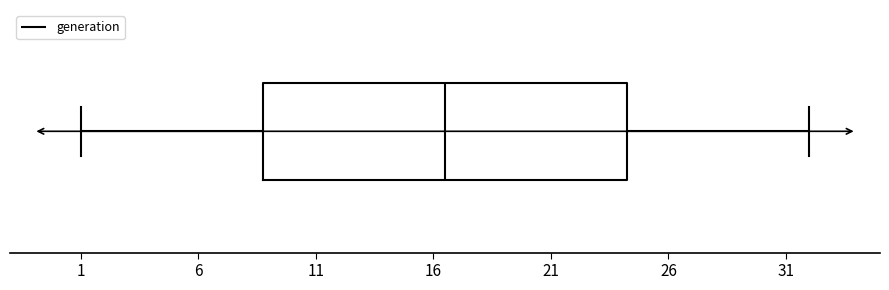

Transcribe this box plot: give where the median line is, the range the box spans, and where the two whiskers end, as read against the x-axis. The values are not printed on the chart, so give them approximately, as read against the axis.

median 16.5, box 9.0 to 24.5, whiskers 1.0 to 32.0